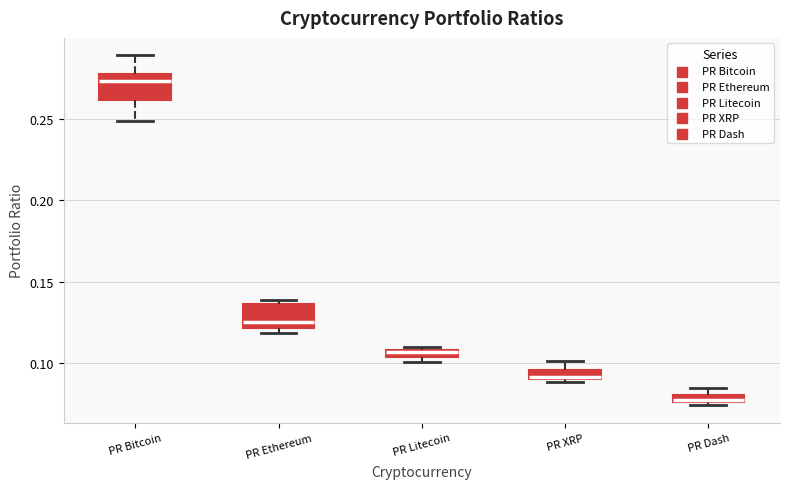

Which box's median line is the lowest?

PR Dash